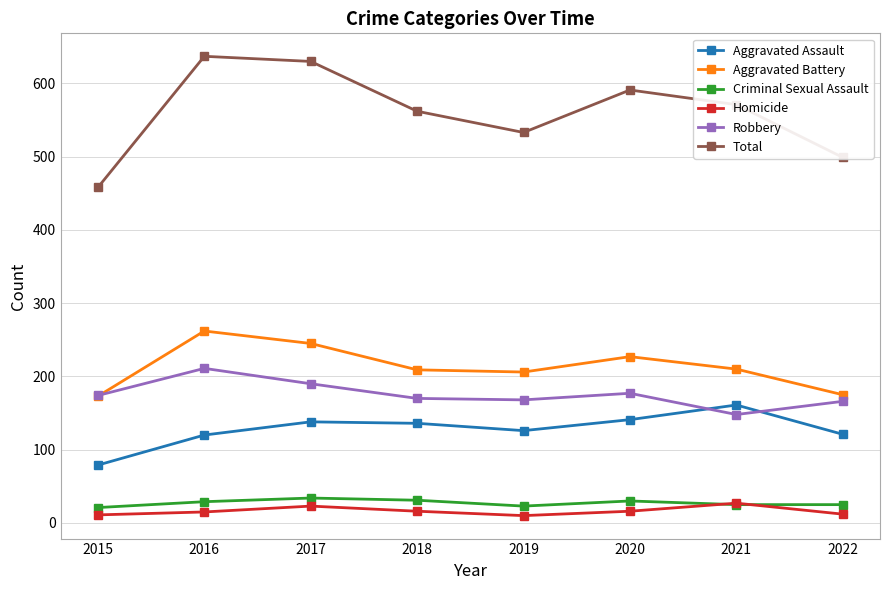

What is the spread (max minus min) of values at 2016?

622